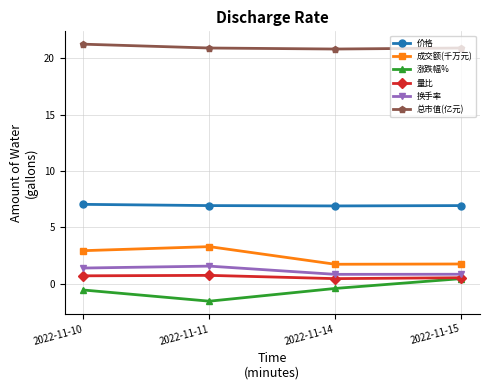

At how many categories does at least one series exceed 16?

4